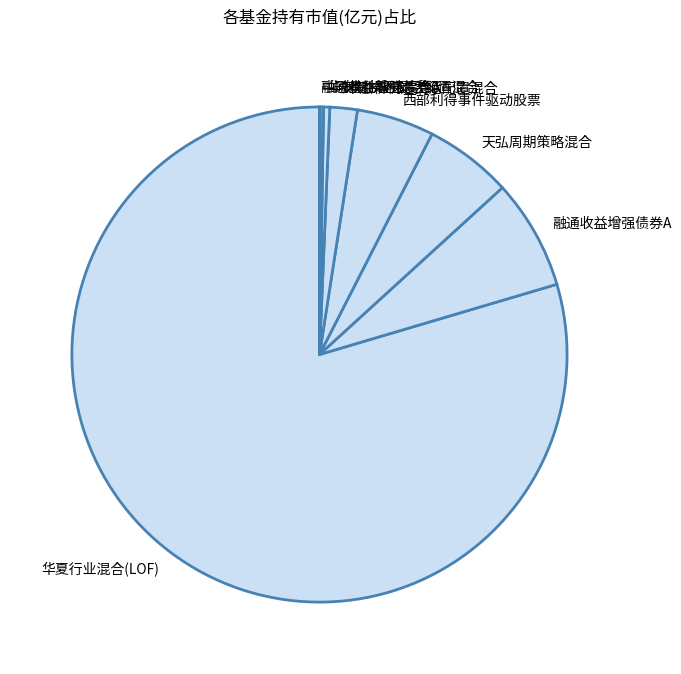

Do 融通收益增强债券A and 天弘周期策略混合 together represent more than half of the pie?

No